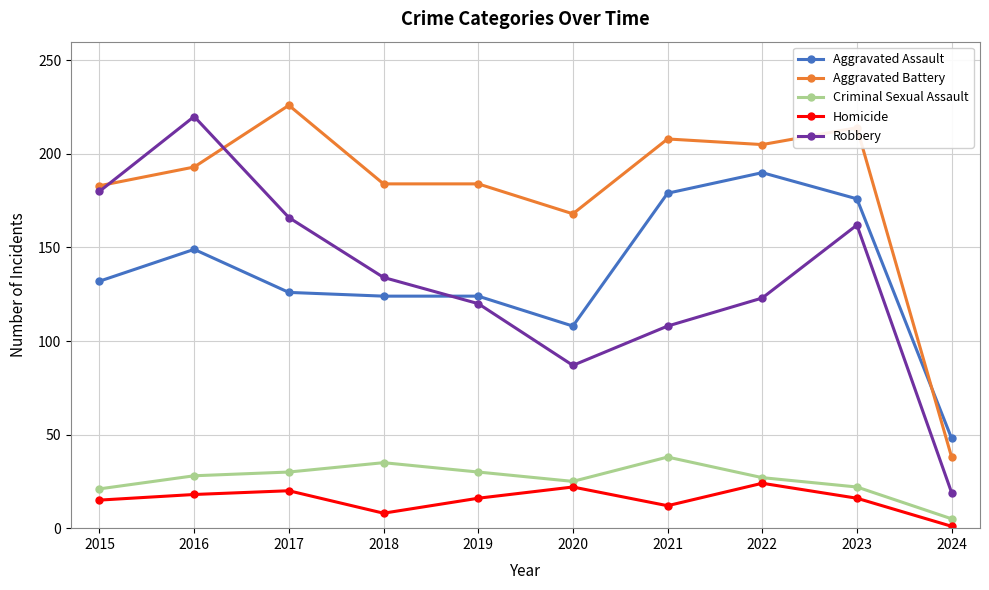

Count the number of data series in this chart.

5